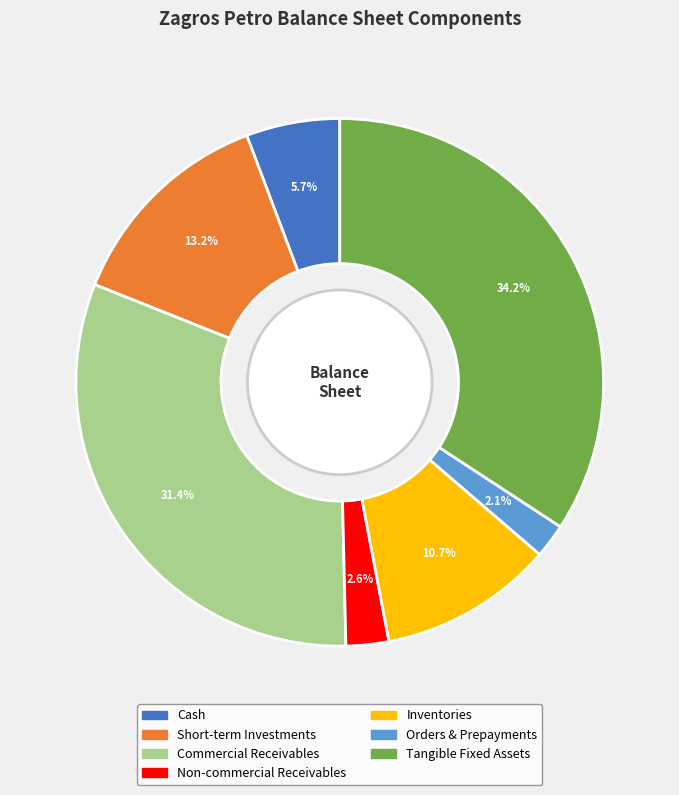

What percentage is NOT represented by Orders & Prepayments?

97.9%